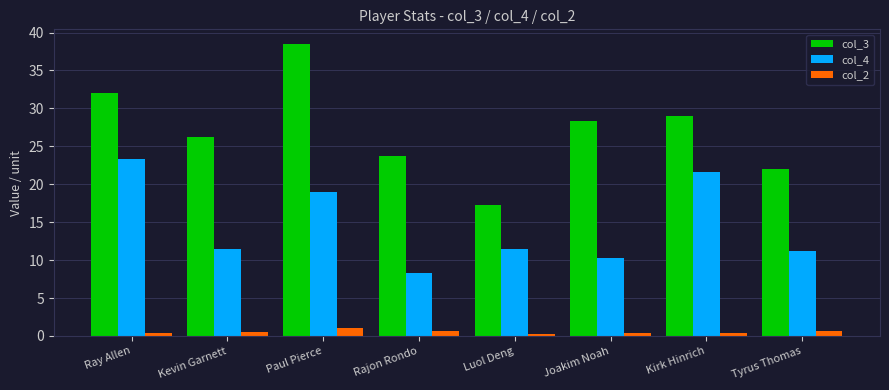

Is the value of col_2 at Kevin Garnett greater than the value of col_4 at Tyrus Thomas?

No